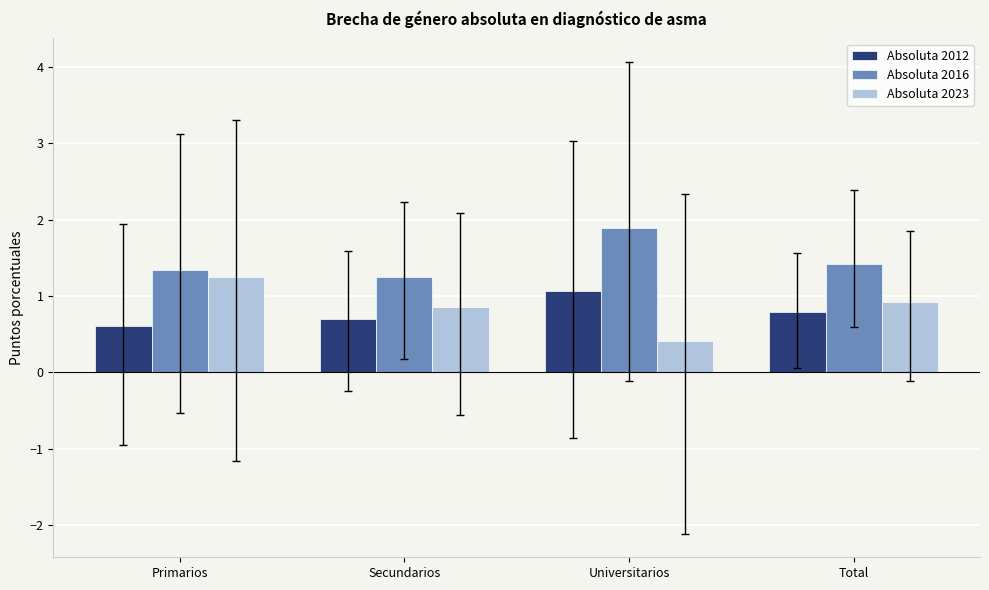

What position from the left is Secundarios?

2